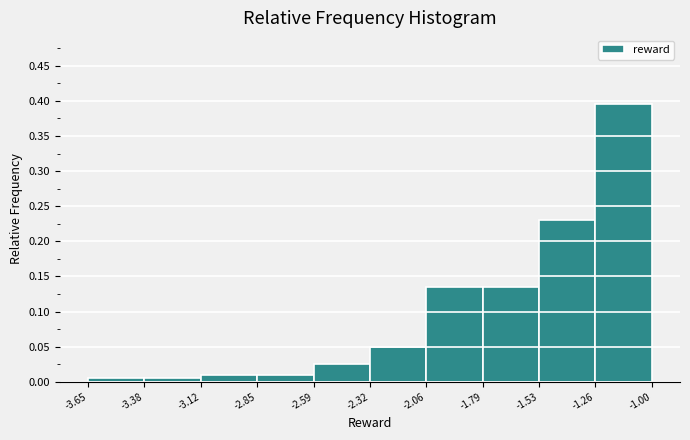

Reading left to right, list every bar in this chart as the range it spans on the x-axis followed by its height. The values are not printed on the chart, so give them approximately, as read against the axis.

-3.65 to -3.38: 0.005
-3.38 to -3.12: 0.005
-3.12 to -2.85: 0.010
-2.85 to -2.59: 0.010
-2.59 to -2.32: 0.025
-2.32 to -2.06: 0.050
-2.06 to -1.79: 0.135
-1.79 to -1.53: 0.135
-1.53 to -1.26: 0.230
-1.26 to -1.00: 0.395